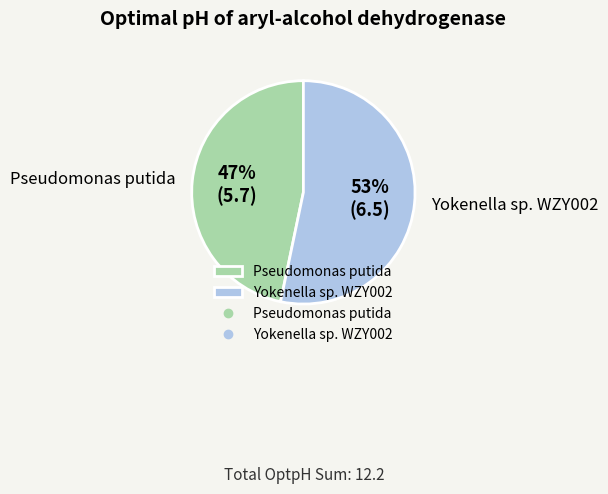

What is the largest slice in the pie chart?

Yokenella sp. WZY002